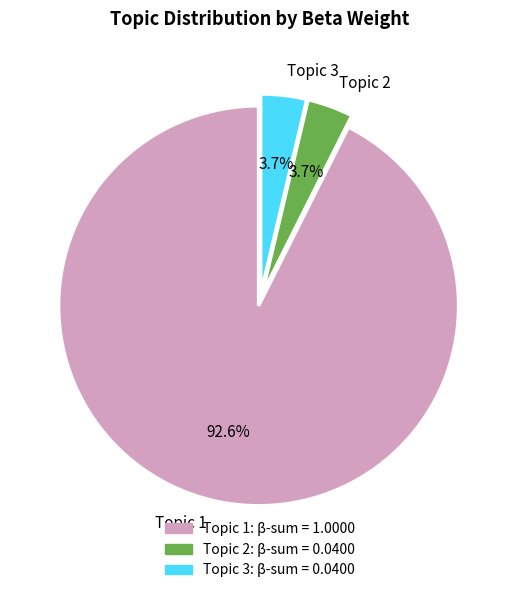

What percentage is the Topic 2 slice, to the nearest percent?

4%